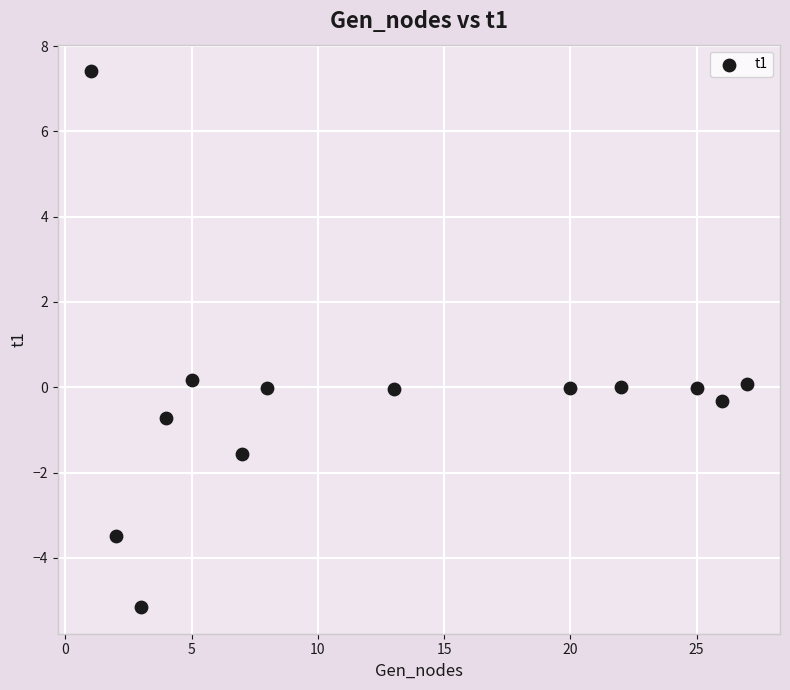

What is the range of X values (max minus min)?

26.0